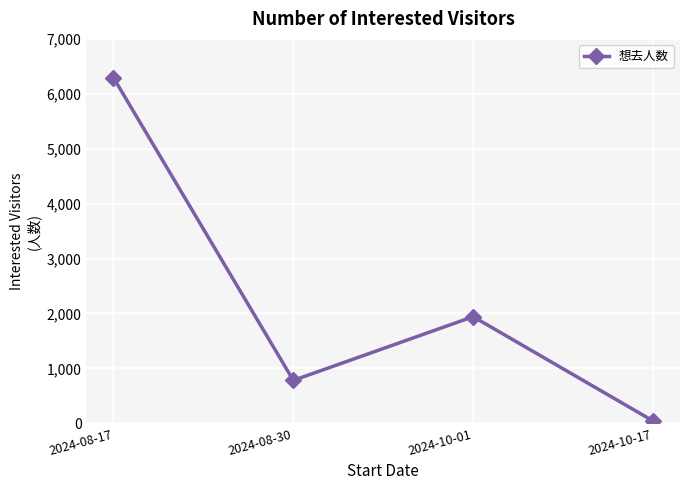

What is the average value?

2265